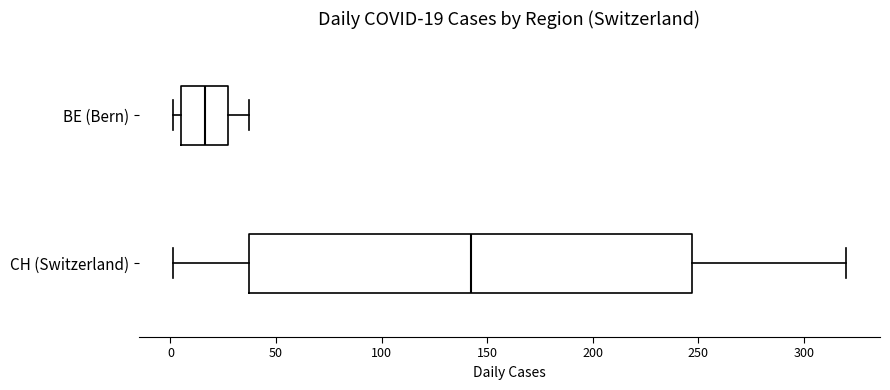

Comparing the boxes themselves (not the whiskers), which one is the widest?

CH (Switzerland)